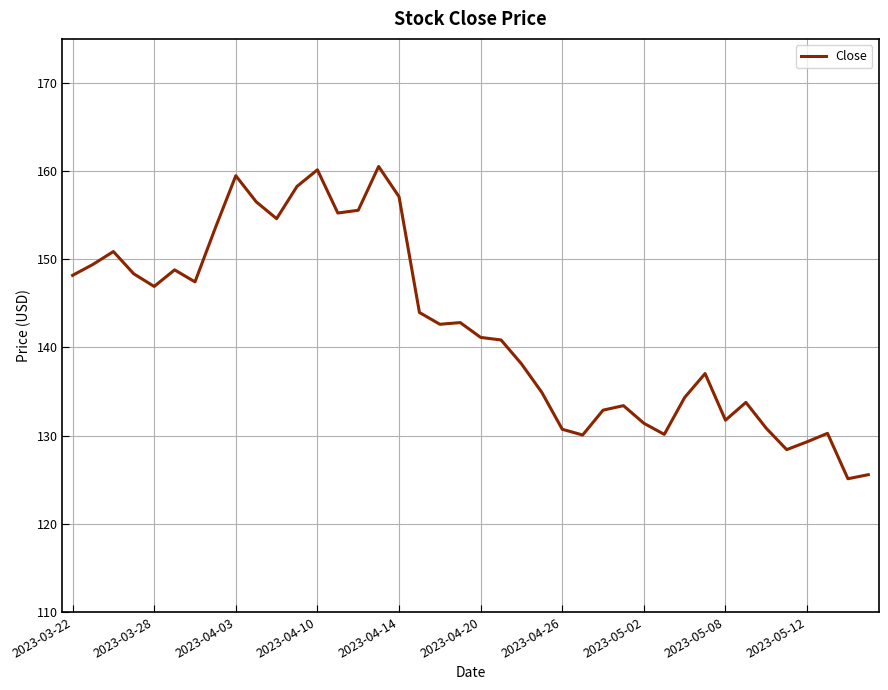

What is the greatest value displayed?

160.5